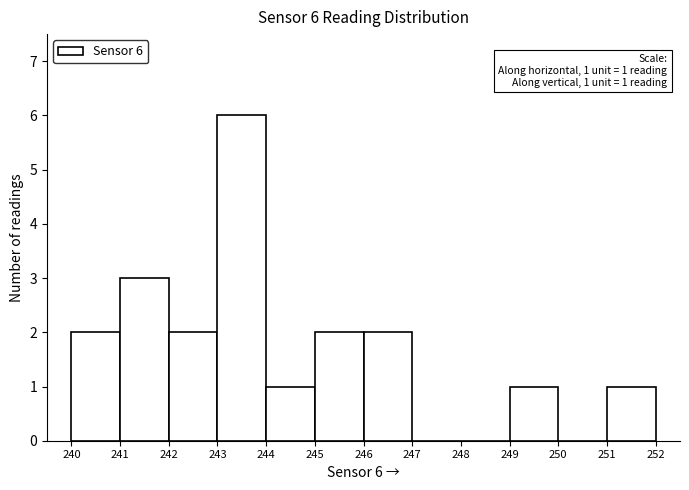

Which range on the x-axis has the tallest bar?

243 to 244